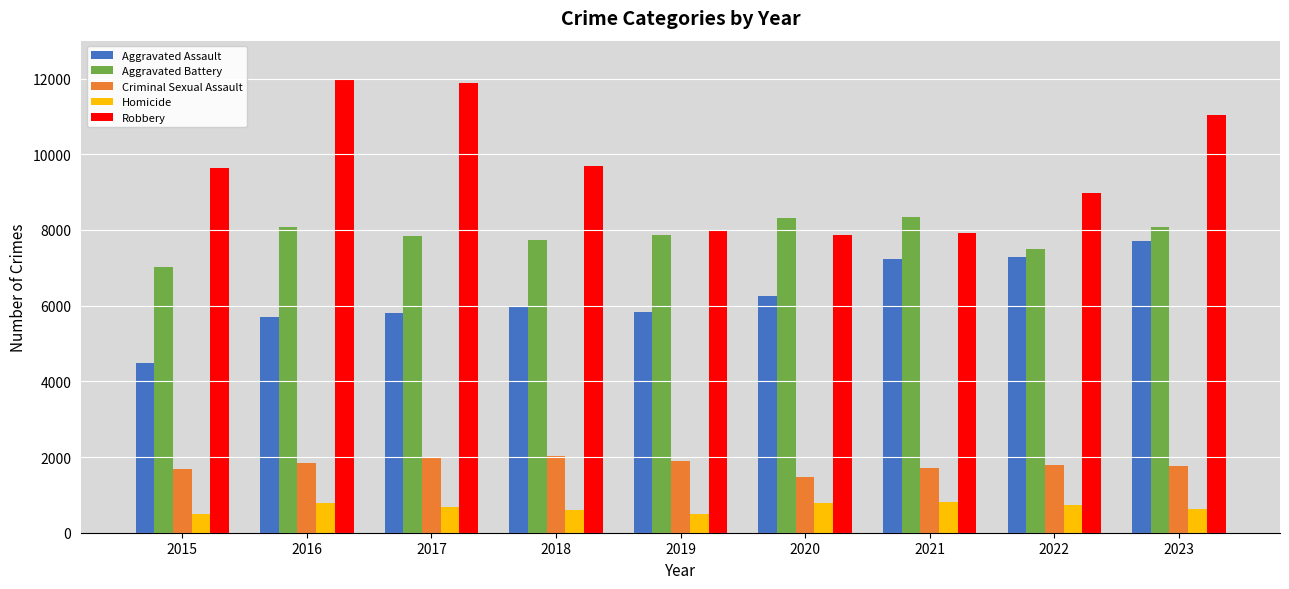

Which series has the widest spread of values?

Robbery